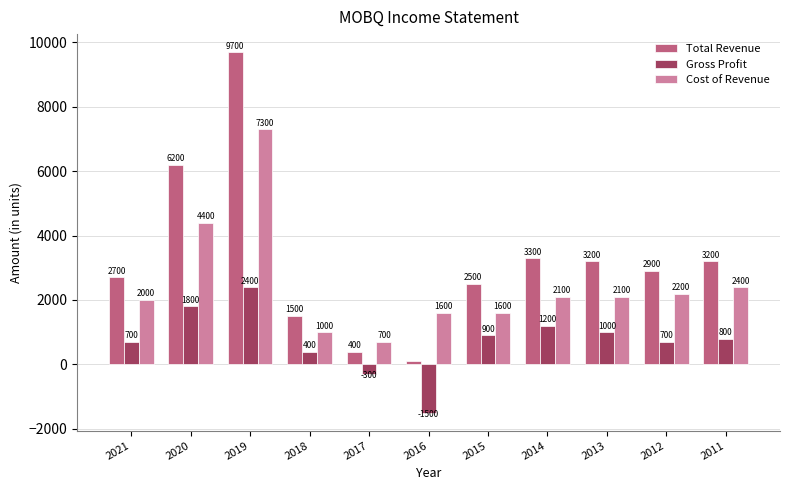

Which series has the widest spread of values?

Total Revenue